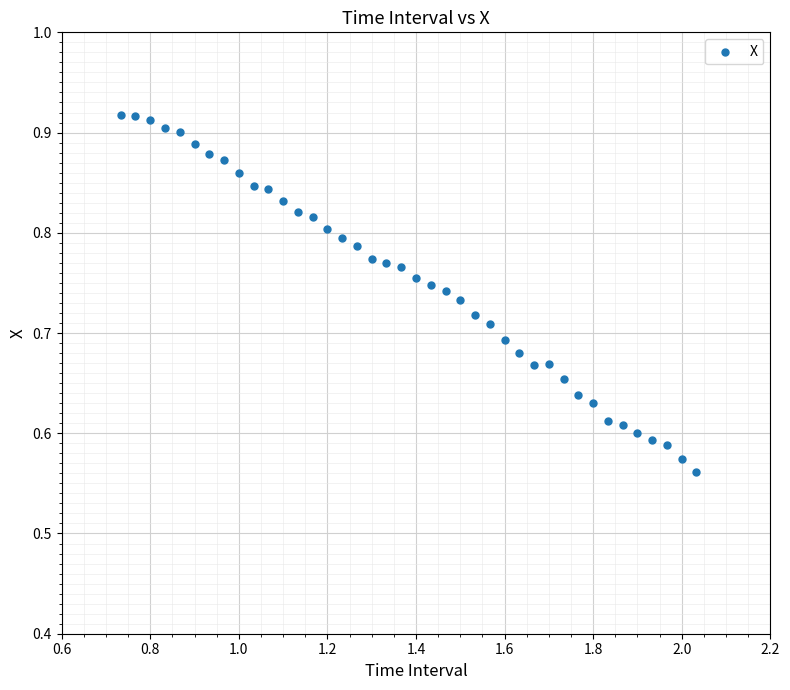

What is the range of Y values (max minus min)?

0.4